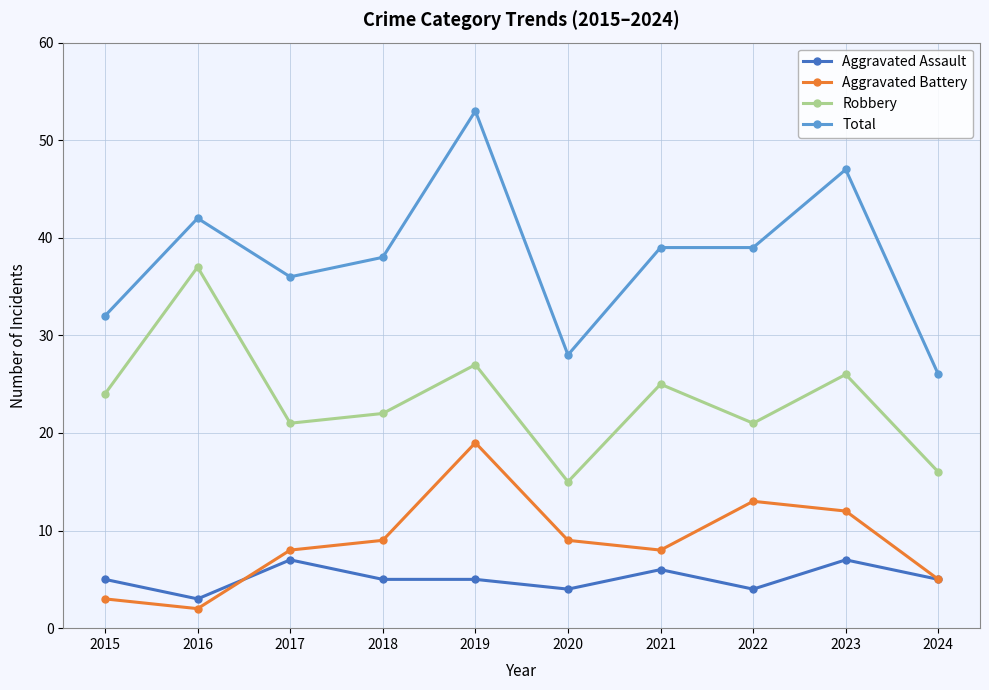

How many lines are shown in the chart?

4